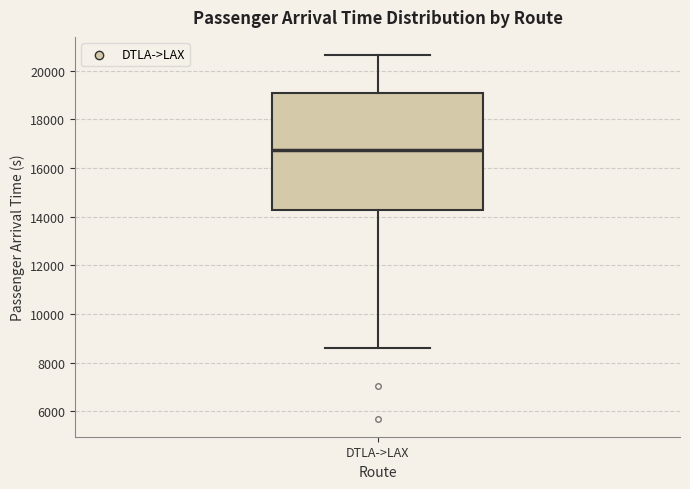

Transcribe this box plot: give where the median line is, the range the box spans, and where the two whiskers end, as read against the y-axis. The values are not printed on the chart, so give them approximately, as read against the axis.

median 16800, box 14200 to 19000, whiskers 8600 to 20600